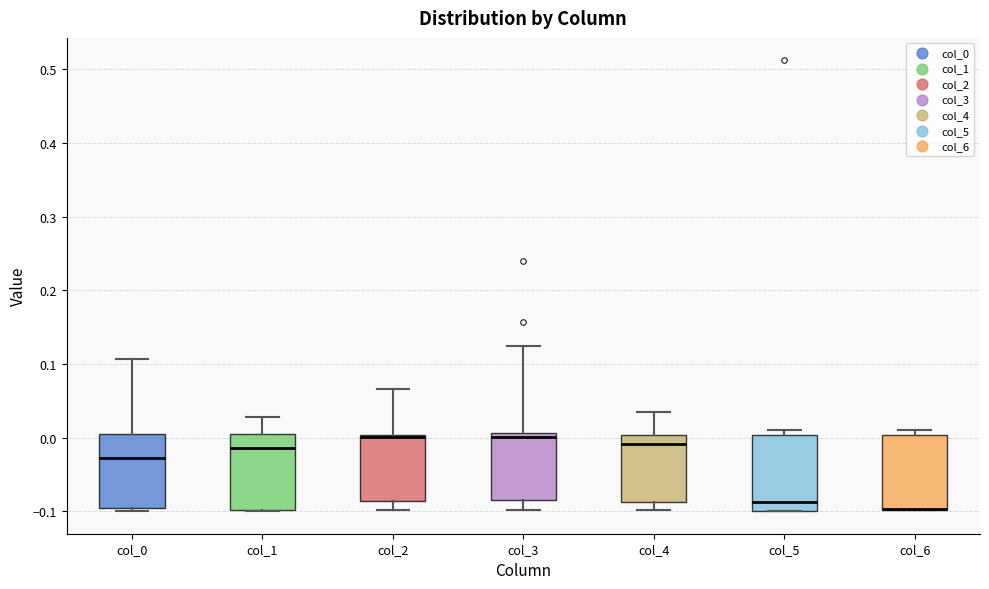

Reading left to right, transcribe this box plot: for each box, give where its median line is, the range the box spans, and where its two whiskers end, as read against the y-axis. The values are not printed on the chart, so give them approximately, as read against the axis.

col_0: median -0.03, box -0.10 to 0.01, whiskers -0.10 (just below the box's lower edge) to 0.11
col_1: median -0.01, box -0.10 to 0.00, whiskers -0.10 to 0.03
col_2: median 0.00 (just below the box's upper edge), box -0.09 to 0.00, whiskers -0.10 to 0.07
col_3: median 0.00, box -0.09 to 0.01, whiskers -0.10 to 0.12
col_4: median -0.01, box -0.09 to 0.00, whiskers -0.10 to 0.04
col_5: median -0.09, box -0.10 to 0.00, whiskers -0.10 to 0.01
col_6: median -0.10 (drawn on the box's lower edge), box -0.10 to 0.00, whiskers -0.10 to 0.01